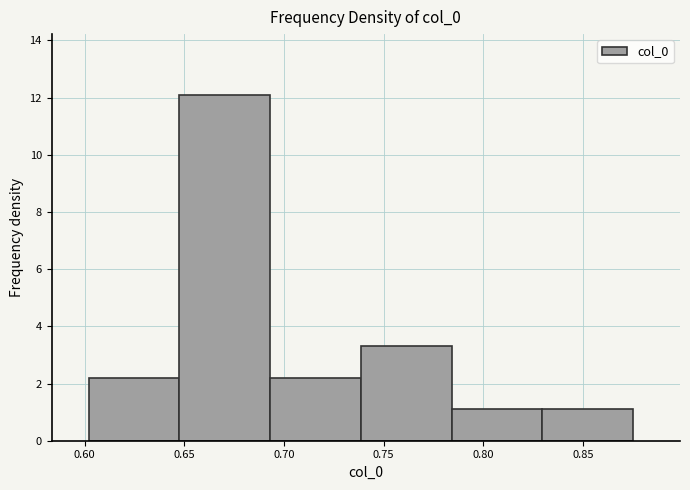

Reading left to right, list every bar in this chart as the range it spans on the x-axis followed by its height. Neither the bar edges nor the heights are printed on the chart, so give them approximately, as read against the axes.

0.600 to 0.650: 2.2
0.650 to 0.695: 12.0
0.695 to 0.740: 2.2
0.740 to 0.785: 3.2
0.785 to 0.830: 1.0
0.830 to 0.875: 1.0